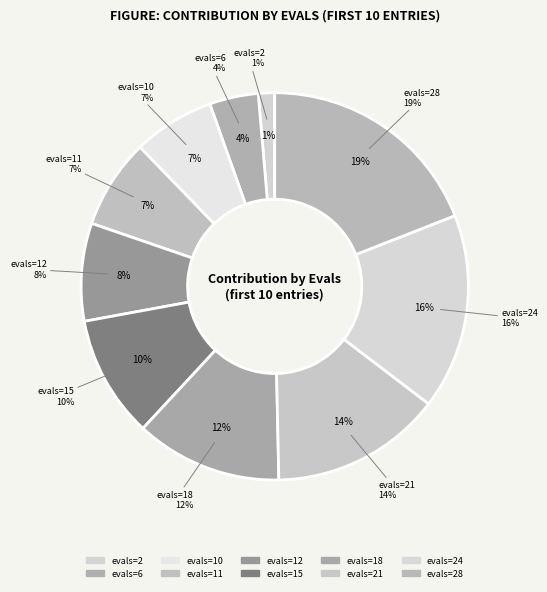

What is the total percentage of evals=10 and evals=6?

10.9%